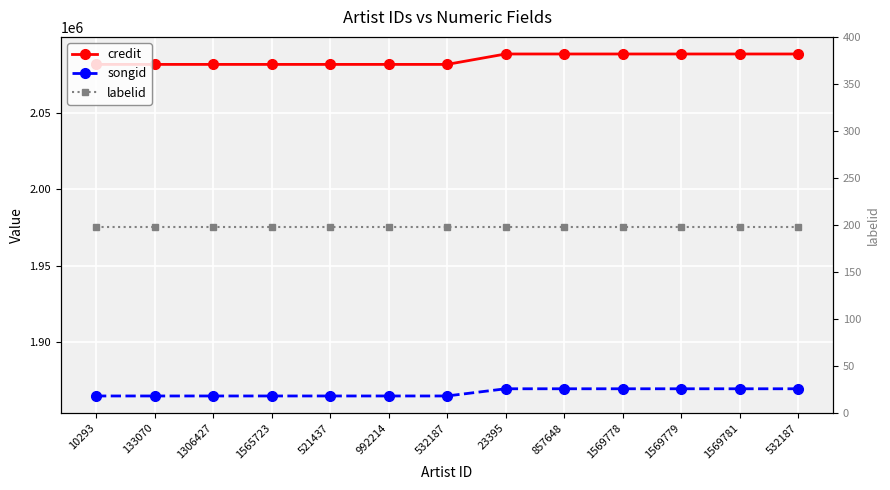

What is the highest value of the songid series?

1869693